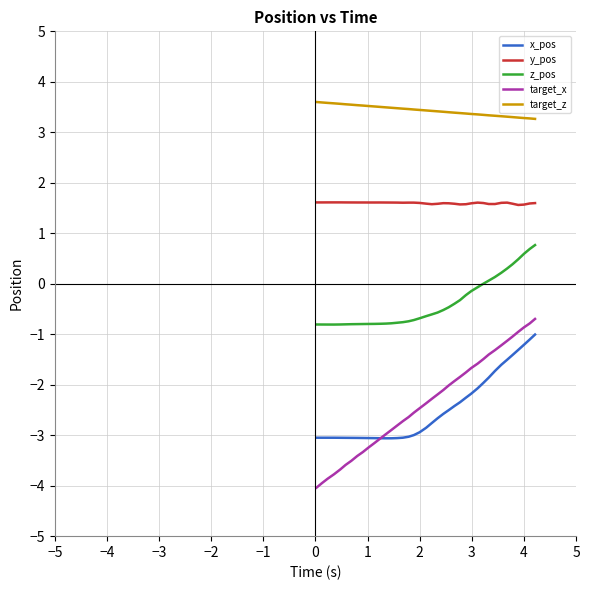

At how many categories does at least one series exceed 0?

39